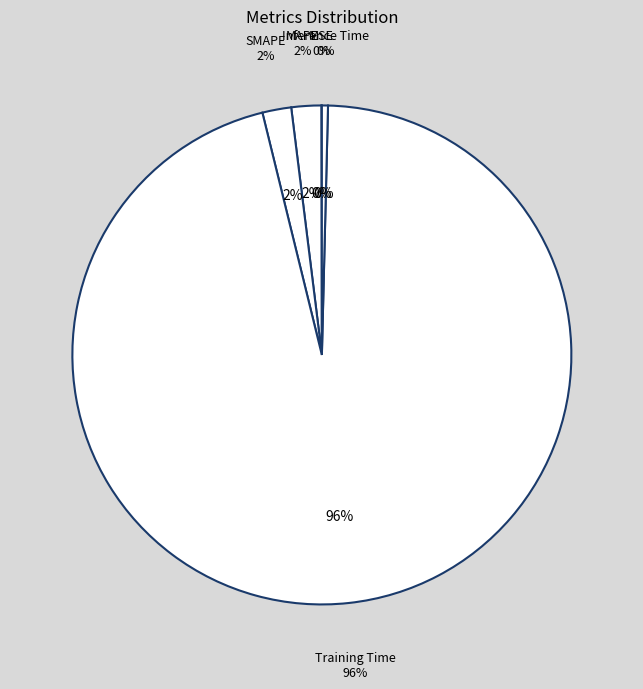

What is the total percentage of MSE and MAPE?

2.0%